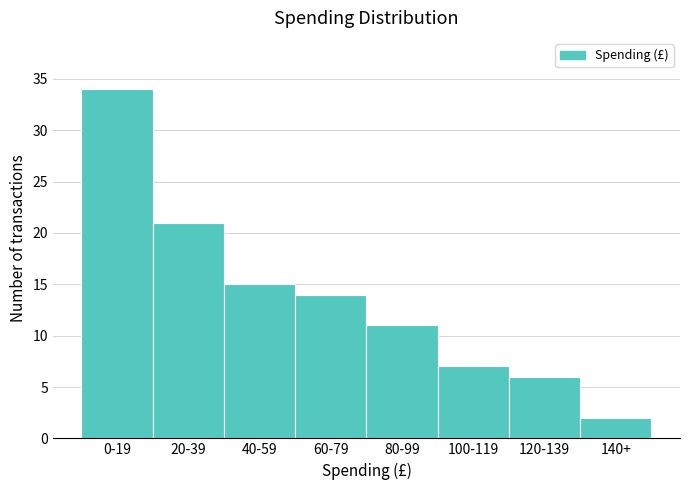

Reading left to right, list all the values displayed in this chart.

34	21	15	14	11	7	6	2